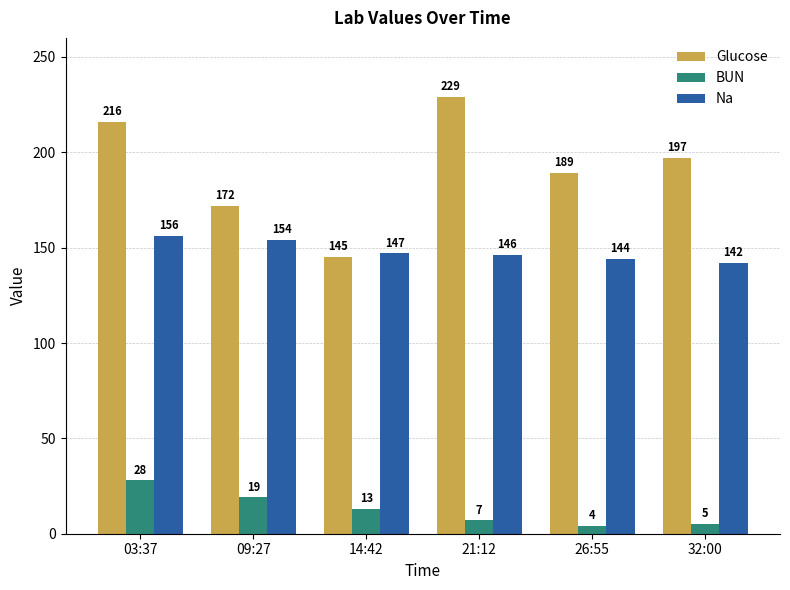

Which category has the highest value in the Na series?

03:37